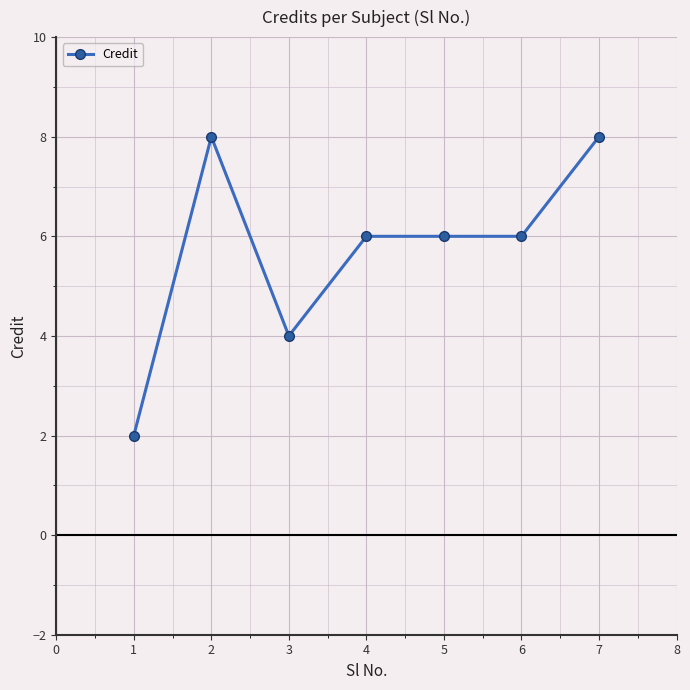

What is the difference between the second highest and second lowest values?

4